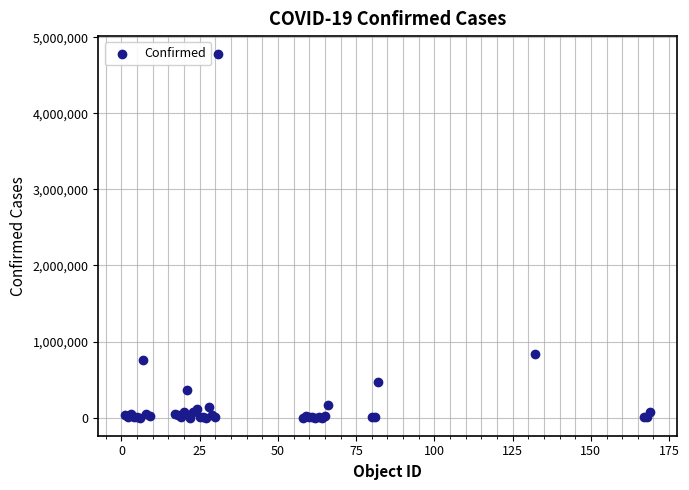

What Y value in the scatter plot is closest to 2388811?

829679